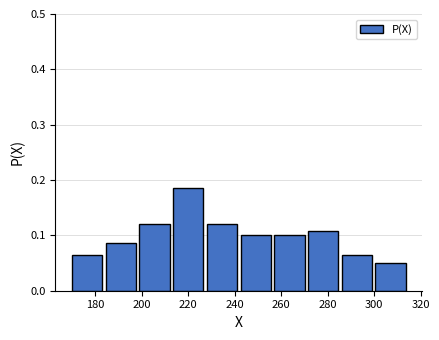

Reading left to right, transcribe this chart: for each bar, give the range it covers on the x-axis and its height. Neither the bar edges nor the heights are printed on the chart, so give them approximately, as read against the axes.

170.0 to 184.5: 0.06
184.5 to 199.0: 0.09
199.0 to 213.5: 0.12
213.5 to 228.0: 0.19
228.0 to 242.5: 0.12
242.5 to 257.0: 0.10
257.0 to 271.5: 0.10
271.5 to 286.0: 0.11
286.0 to 300.5: 0.06
300.5 to 315.0: 0.05